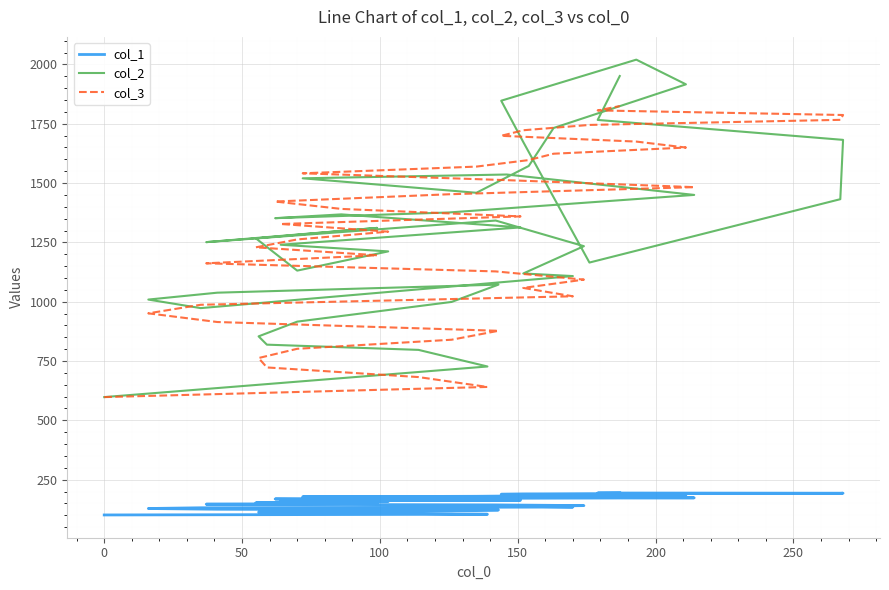

What is the sum of all col_3 values?

51177.0